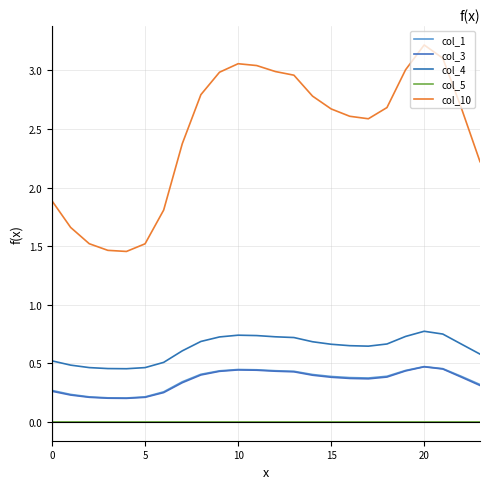

Is this an area chart (filled region under the line)?

No